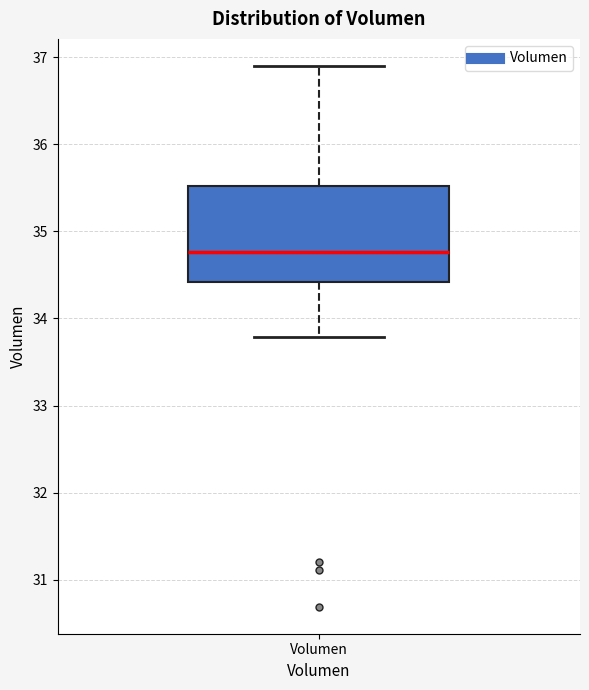

Where does the median line of the box for Volumen sit on the y-axis? The values are not printed on the chart, so give them approximately, as read against the axis.

34.8